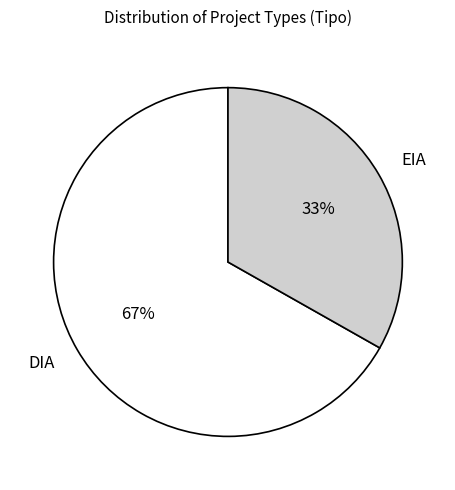

Is it true that EIA is 26% of the pie?

False